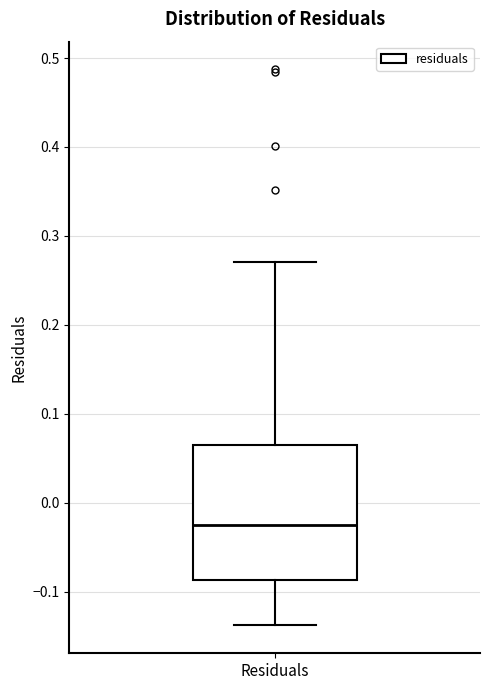

Read this box plot against the y-axis: the position of the median line, the range covered by the box, and the ends of both whiskers. The values are not printed on the chart, so give them approximately, as read against the axis.

median -0.02, box -0.09 to 0.06, whiskers -0.14 to 0.27